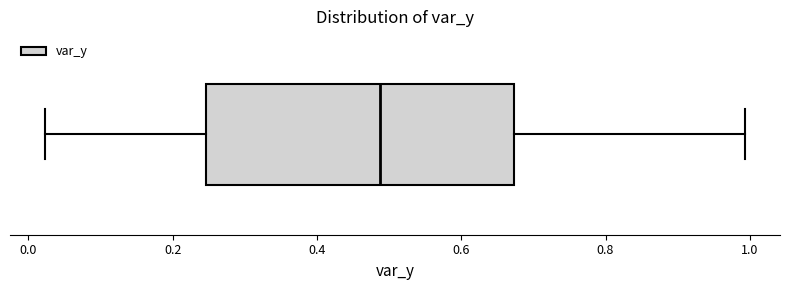

Where does the right whisker of the box end on the x-axis? The values are not printed on the chart, so give them approximately, as read against the axis.

1.00